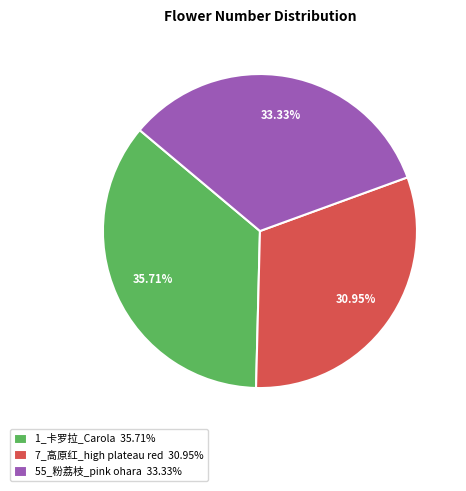

To the nearest percent, what portion does 55_粉荔枝_pink ohara represent?

33%